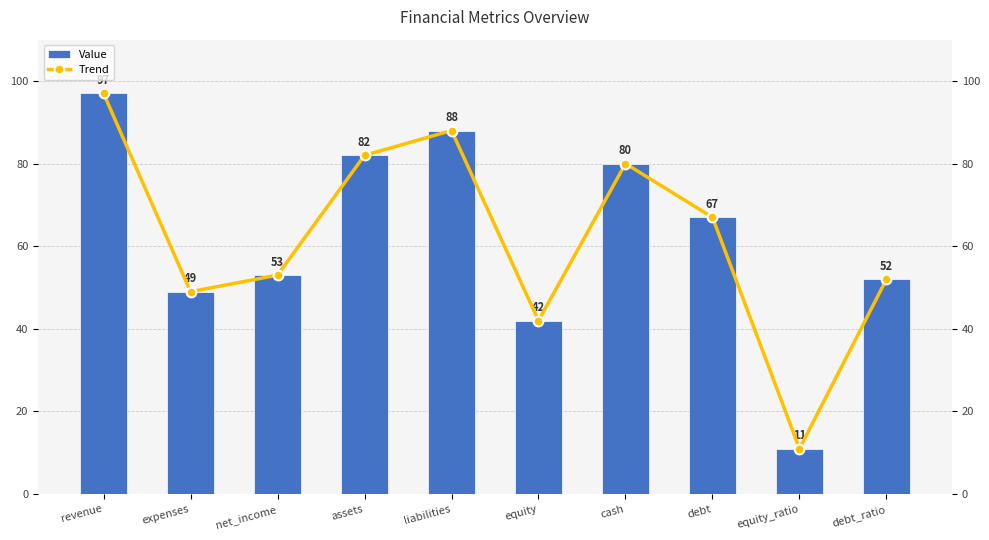

The value of Value at equity is 42. True or false?

True